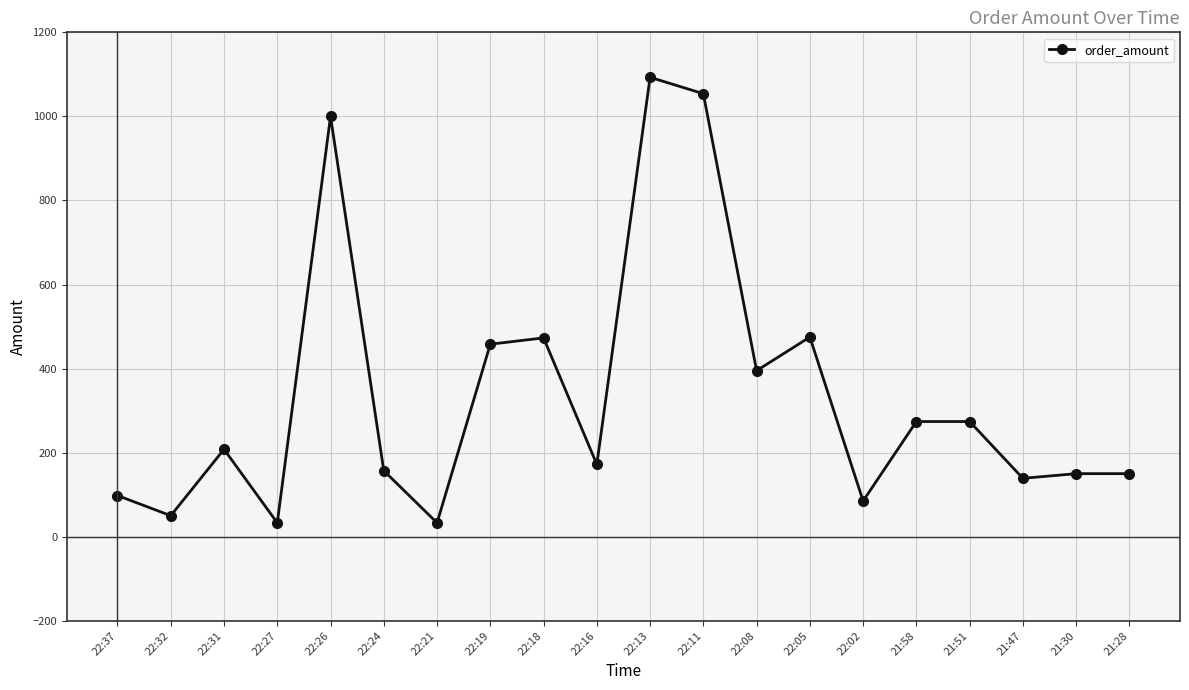

Which category has the highest value across all series?

22:13